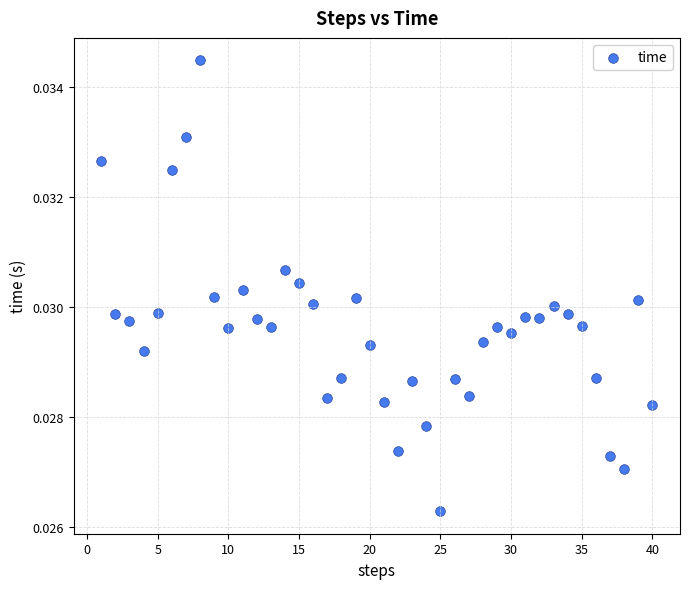

What is the range of X values (max minus min)?

39.0